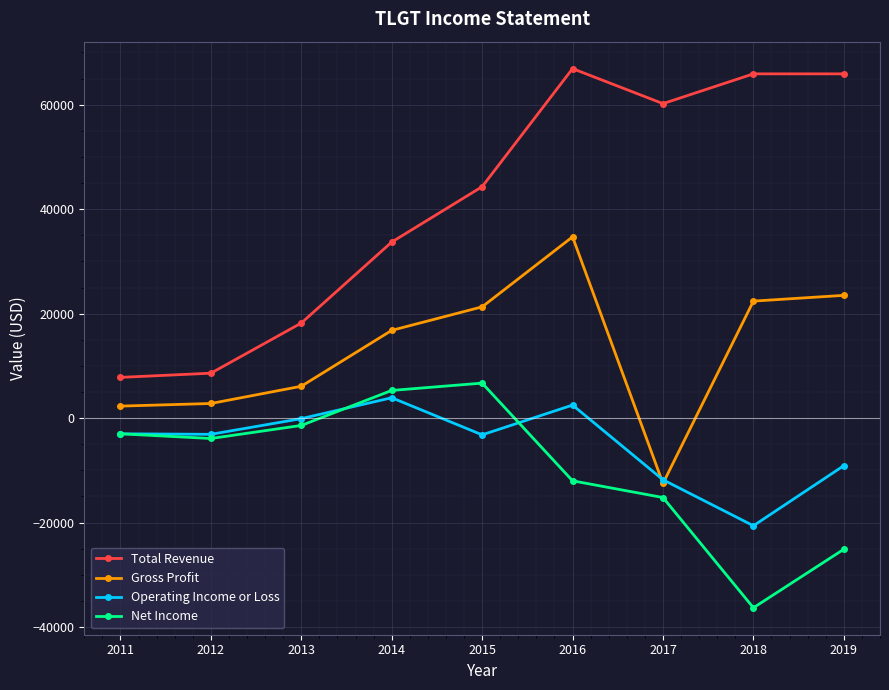

True or false: Total Revenue has a value of 44300 at 2015.

True